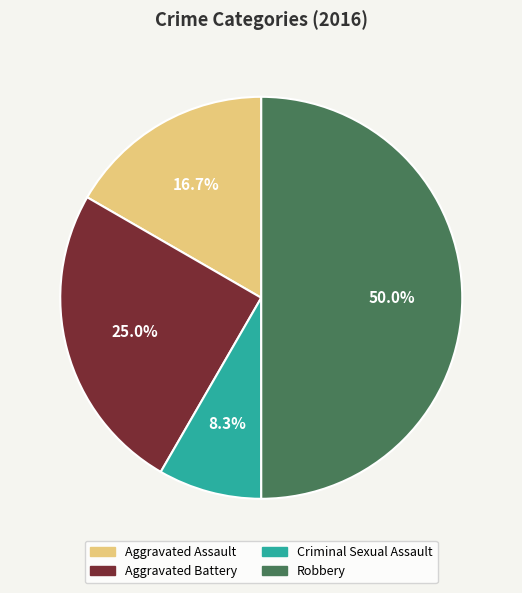

Which category has the smallest portion of the pie?

Criminal Sexual Assault